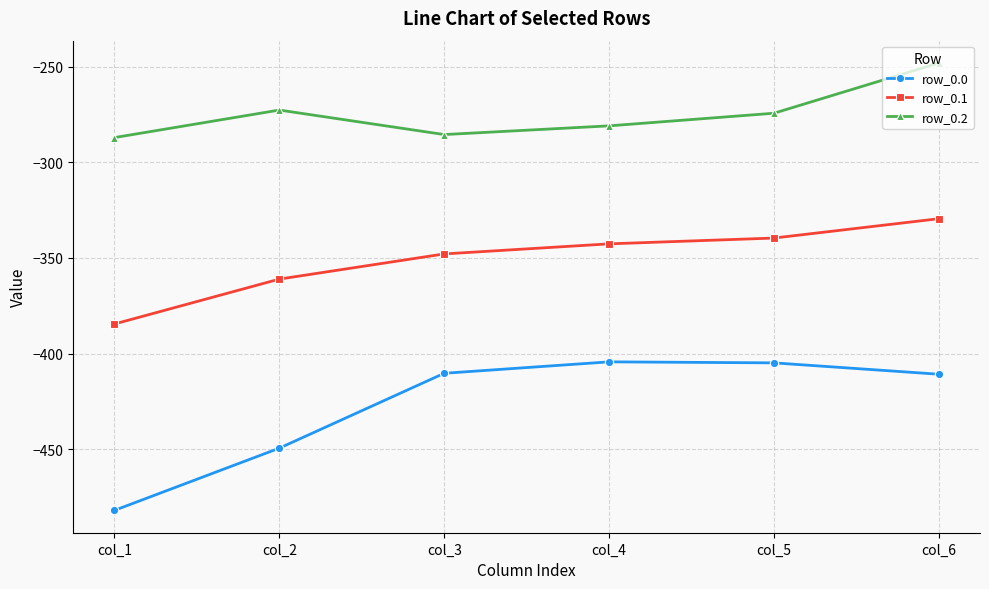

True or false: row_0.2 and row_0.0 intersect in this chart.

False